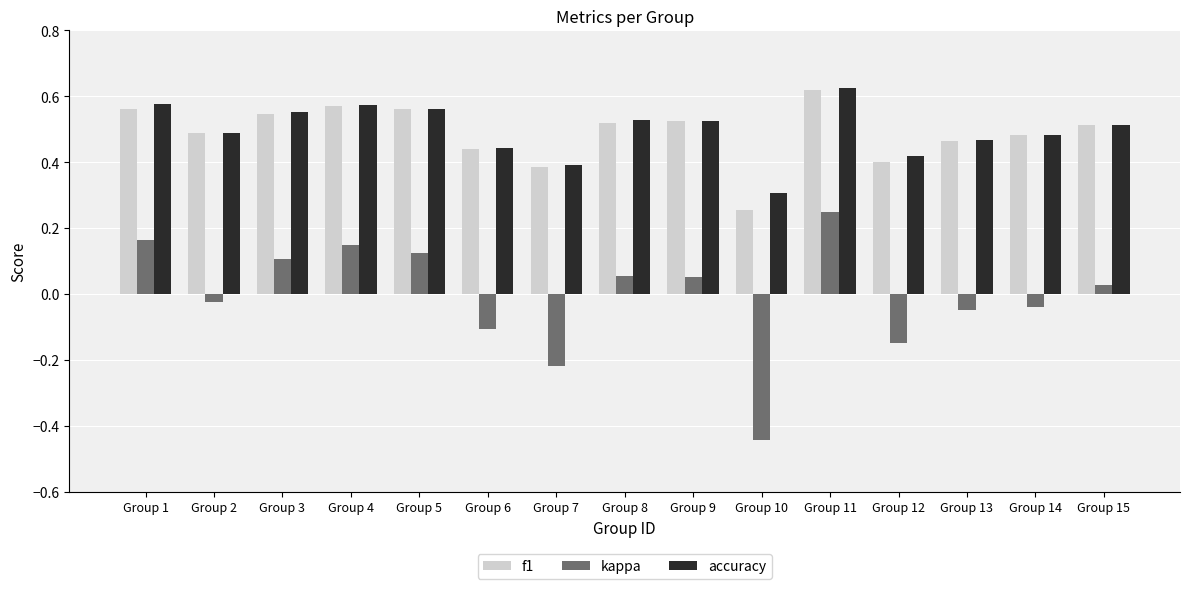

Where is accuracy nearest to the value 0?

Group 10